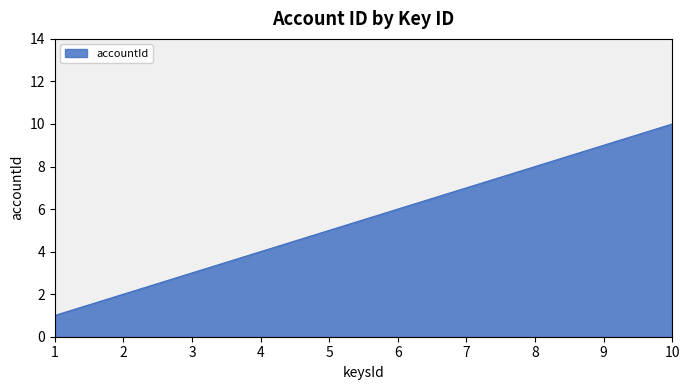

What is the greatest value displayed?

10